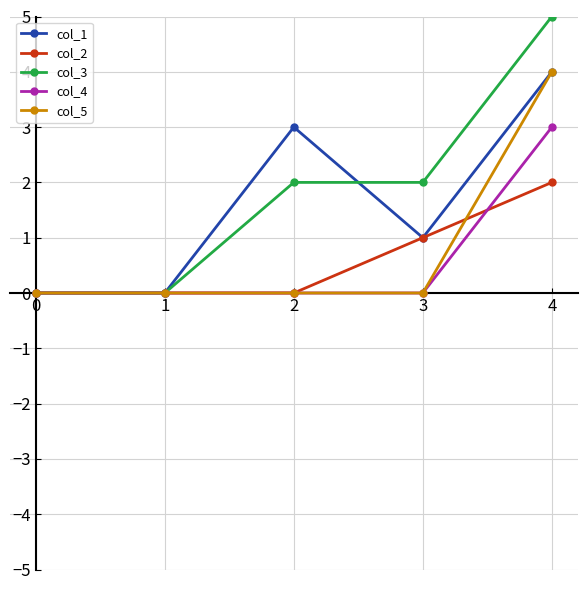

How many col_2 values are between 0 and 1?

4